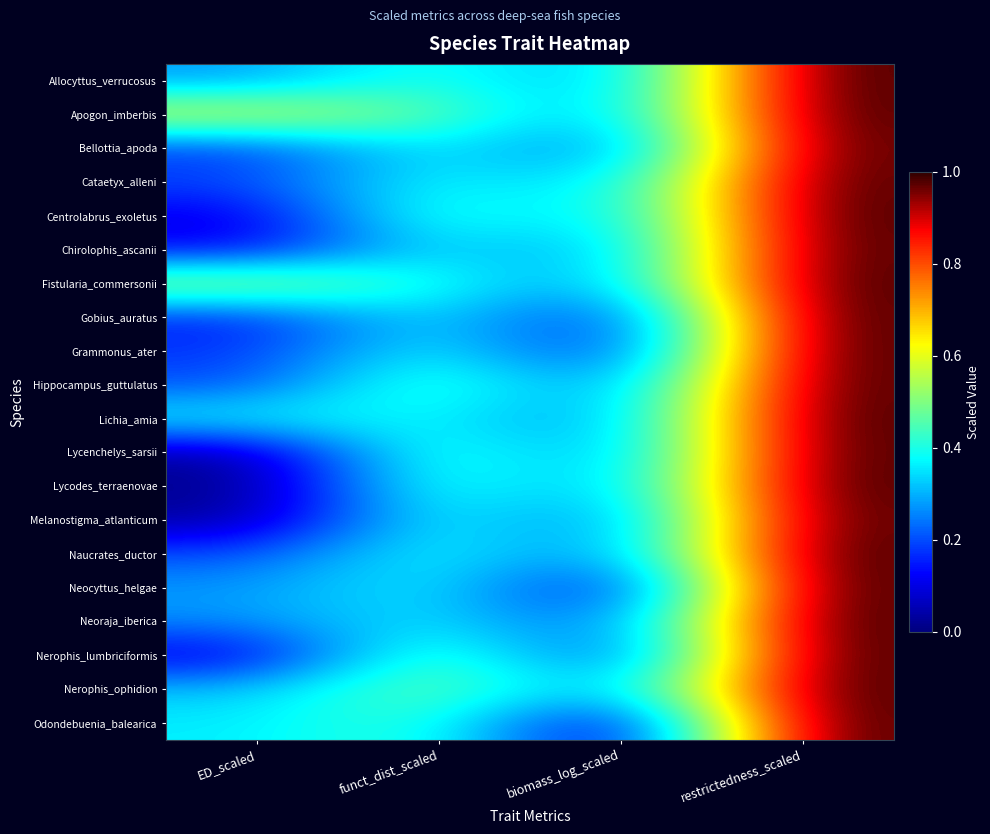

List the series in order of their peak value, lowest first.

Bellottia_apoda, Melanostigma_atlanticum, Cataetyx_alleni, Chirolophis_ascanii, Hippocampus_guttulatus, Apogon_imberbis, Lycenchelys_sarsii, Centrolabrus_exoletus, Nerophis_ophidion, Fistularia_commersonii, Nerophis_lumbriciformis, Grammonus_ater, Lichia_amia, Lycodes_terraenovae, Allocyttus_verrucosus, Gobius_auratus, Naucrates_ductor, Neocyttus_helgae, Neoraja_iberica, Odondebuenia_balearica